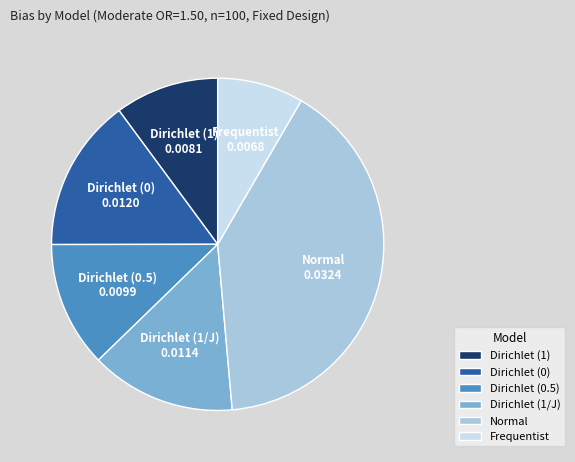

Does any single category account for the majority?

No